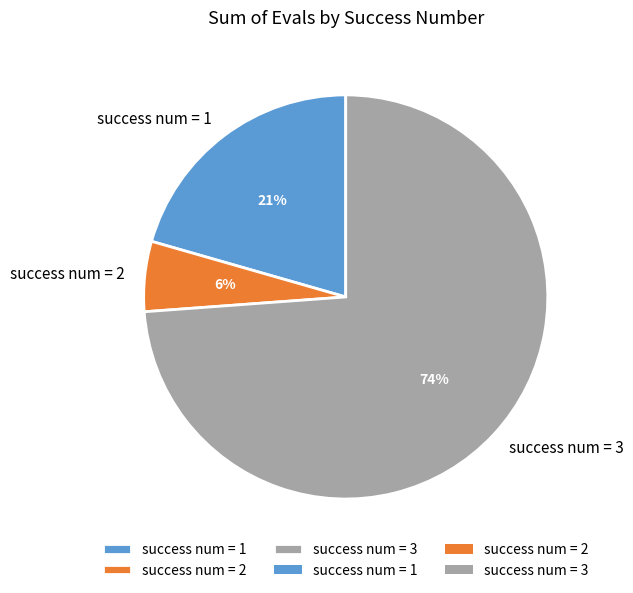

Is it true that success num = 2 is 16% of the pie?

False